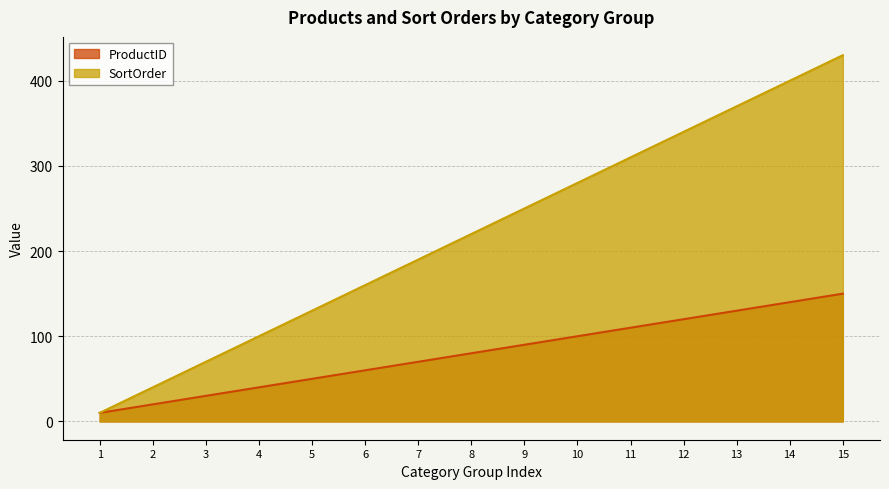

True or false: ProductID has a value of 40 at 3.

False